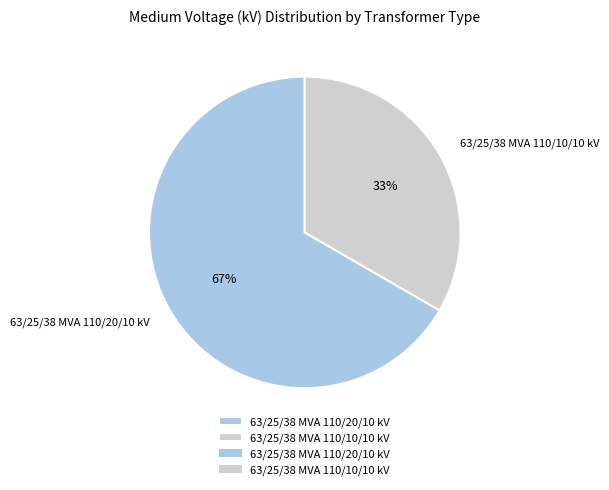

Do 63/25/38 MVA 110/10/10 kV and 63/25/38 MVA 110/20/10 kV together represent more than half of the pie?

Yes